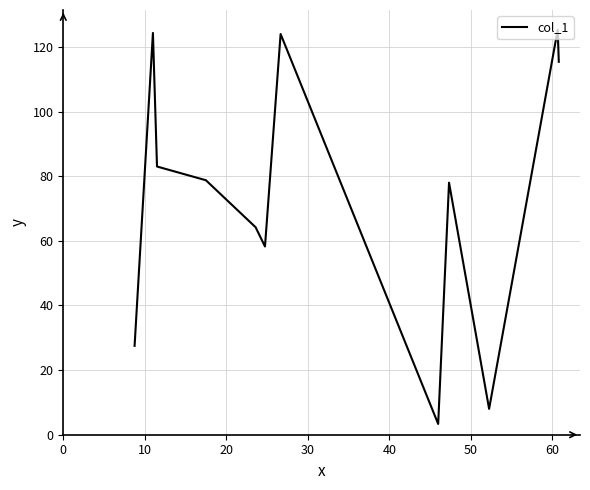

What is the difference between the maximum and minimum values?

122.0